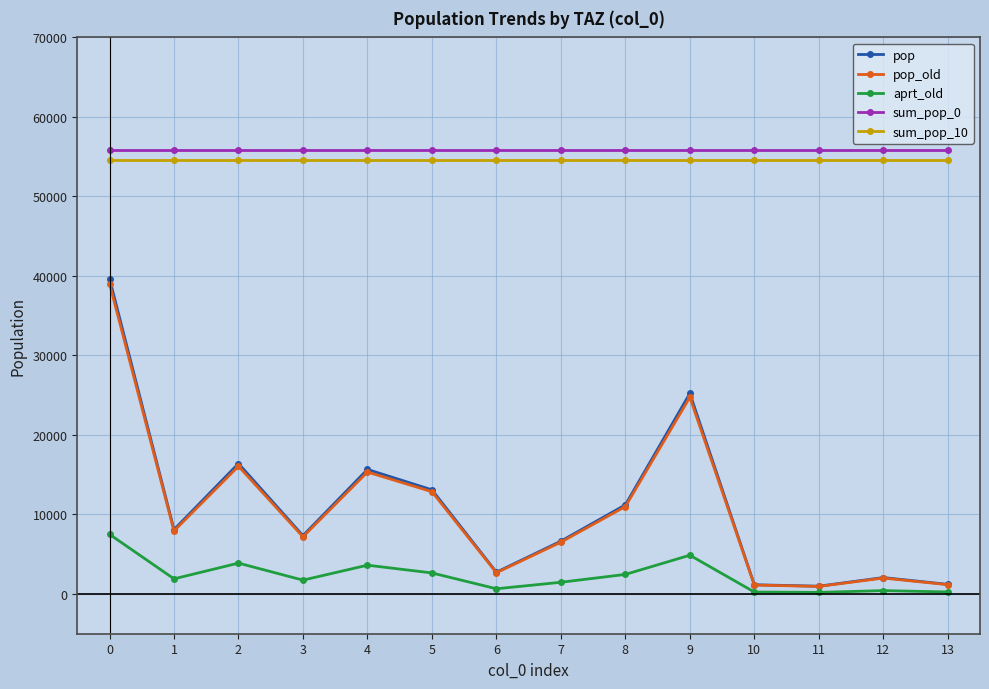

Is it true that pop_old equals 68584.7 at 0?

False